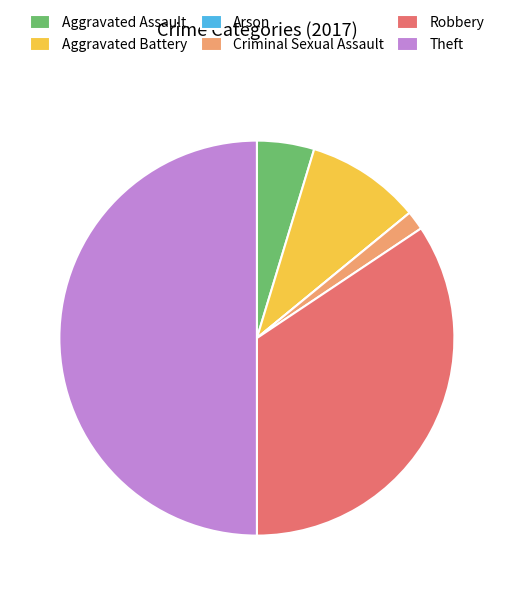

The Aggravated Assault slice represents 12% of the pie. True or false?

False